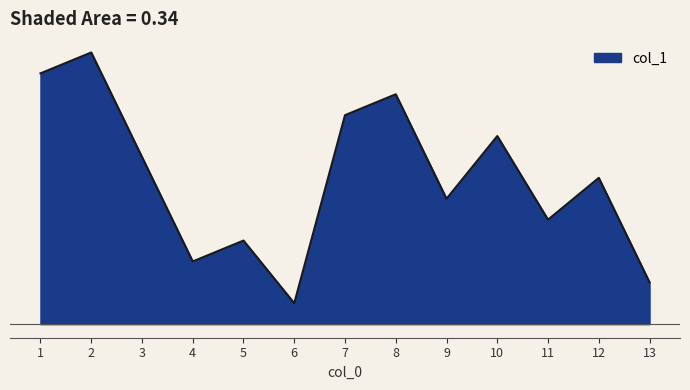

What is the difference between the values at 2 and 7?

3